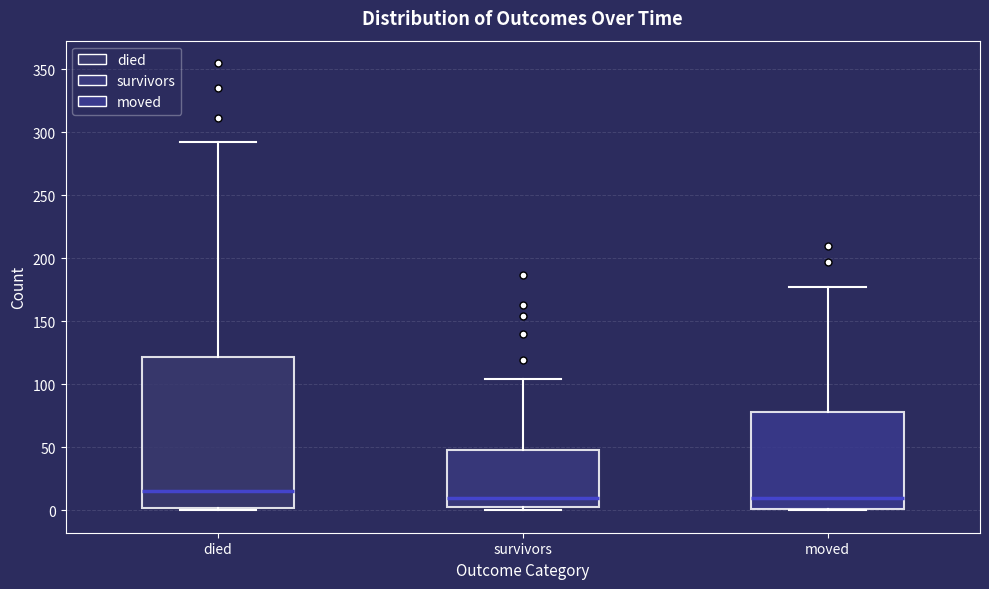

Which box is the tallest, from its lower edge to its upper edge?

died